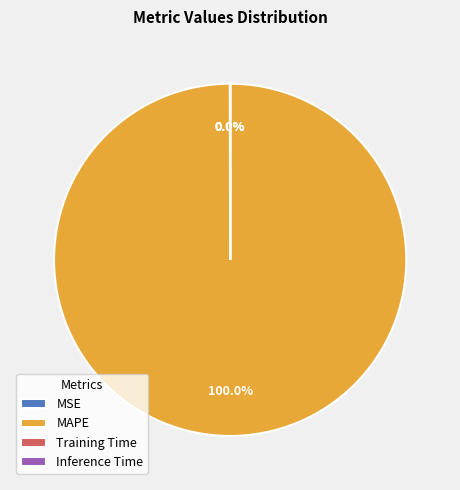

Is there any slice that represents more than half of the pie?

Yes